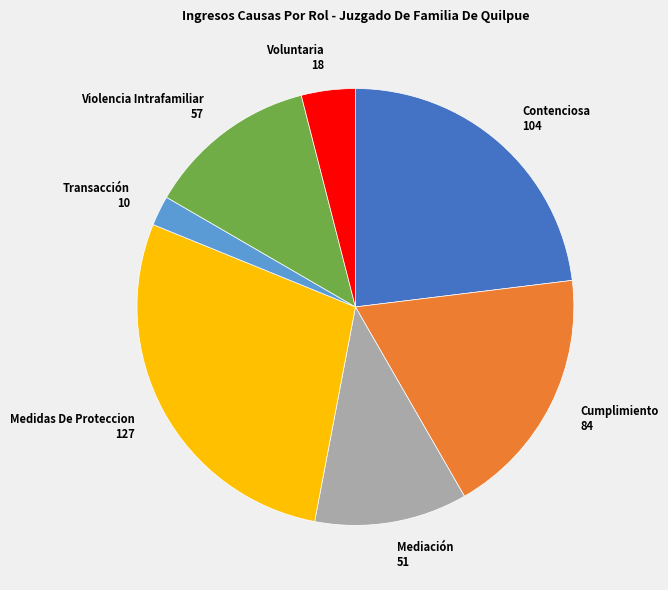

Rank the categories by value from lowest to highest.

Transacción, Voluntaria, Mediación, Violencia Intrafamiliar, Cumplimiento, Contenciosa, Medidas De Proteccion